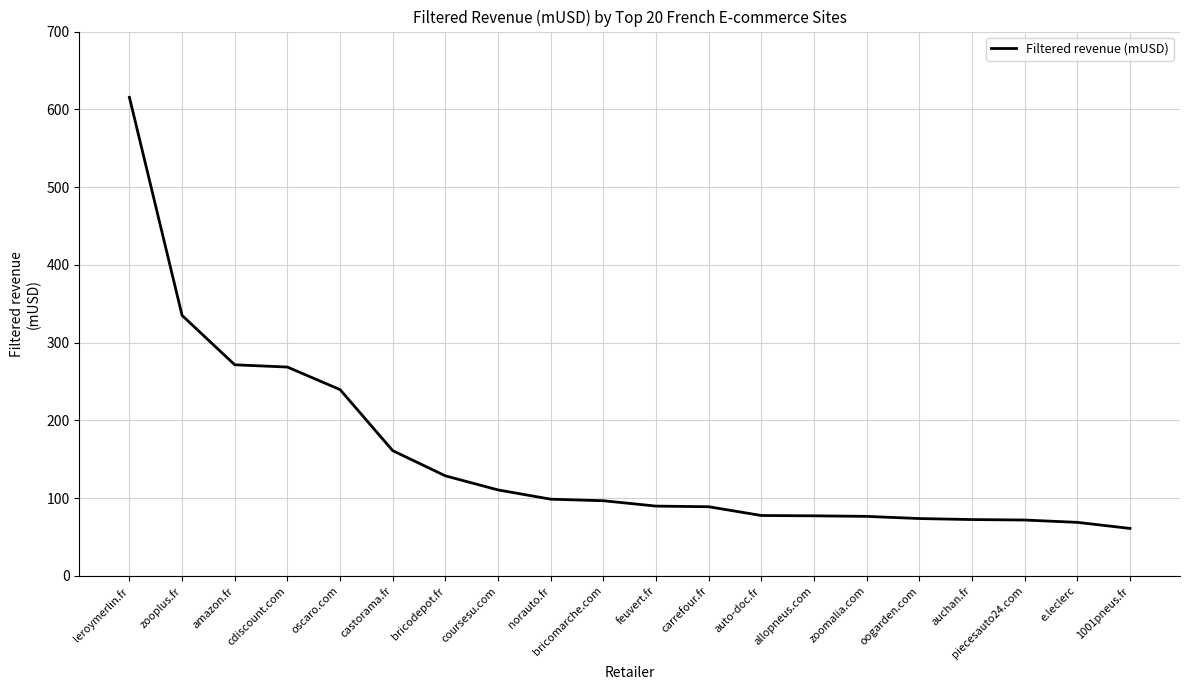

What is the approximate value at feuvert.fr?

89.8